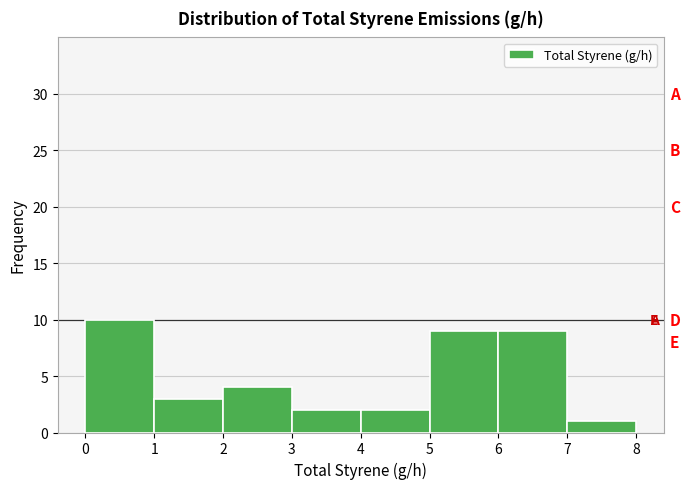

How tall is the bar that spans 4 to 5 on the x-axis? The values are not printed on the chart, so give them approximately, as read against the axis.

2